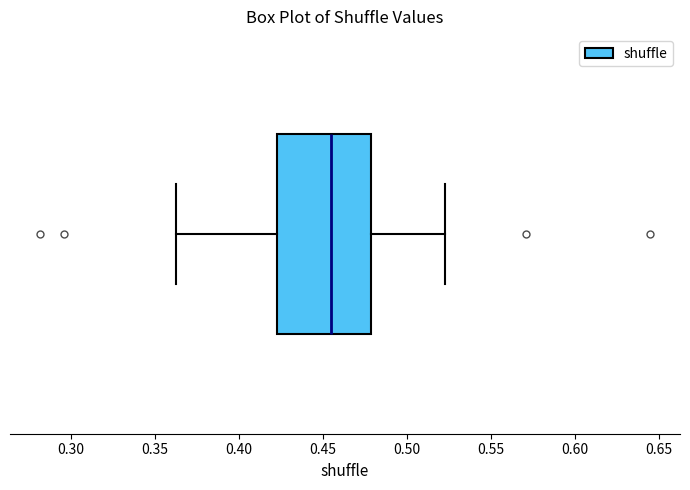

Read this box plot against the x-axis: the position of the median line, the range covered by the box, and the ends of both whiskers. The values are not printed on the chart, so give them approximately, as read against the axis.

median 0.455, box 0.425 to 0.480, whiskers 0.365 to 0.520